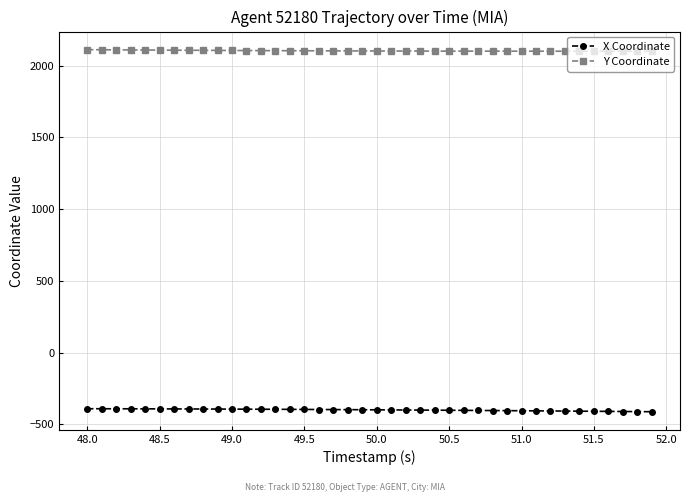

List the series in order of their peak value, highest first.

Y Coordinate, X Coordinate